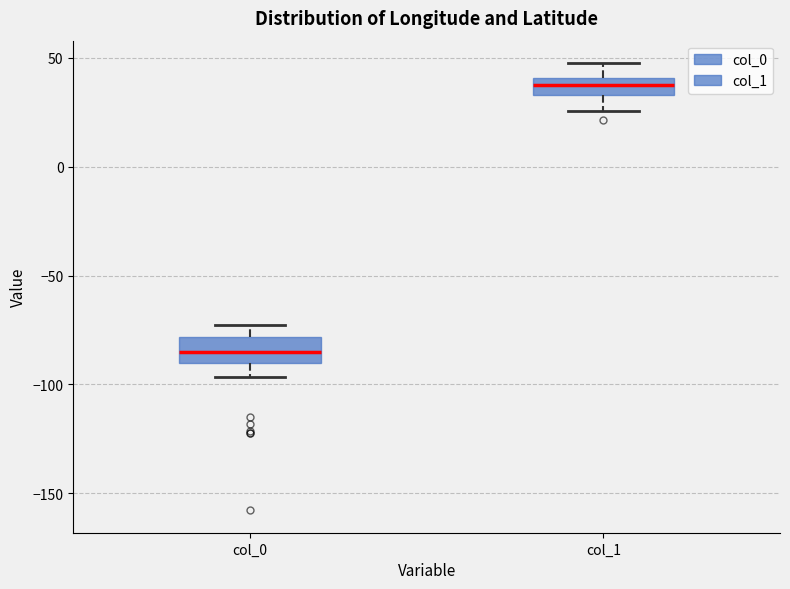

Reading left to right, read every box against the y-axis: the position of its median line, the range the box covers, and the ends of its whiskers. The values are not printed on the chart, so give them approximately, as read against the axis.

col_0: median -85, box -90 to -80, whiskers -95 to -75
col_1: median 40 (inside the box), box 35 to 40, whiskers 25 to 50